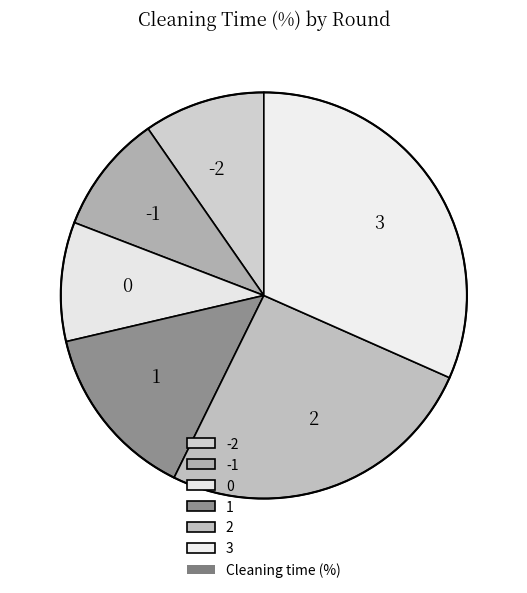

Is it true that 2 is 40% of the pie?

False